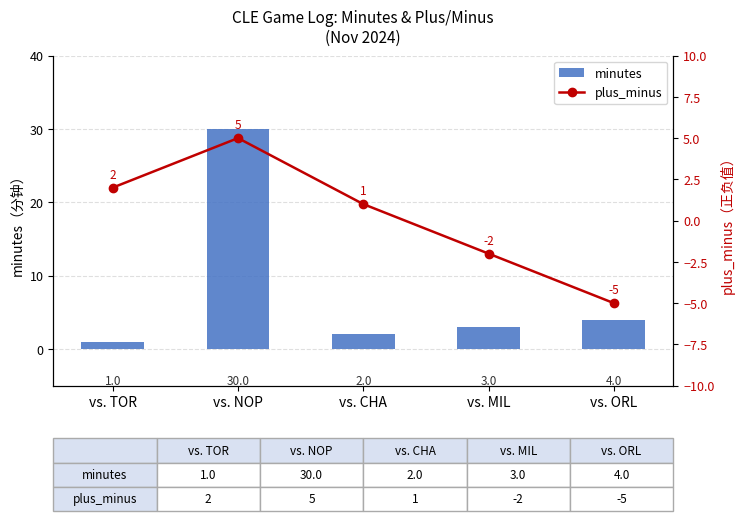

The value of plus_minus at vs. TOR is 3. True or false?

False